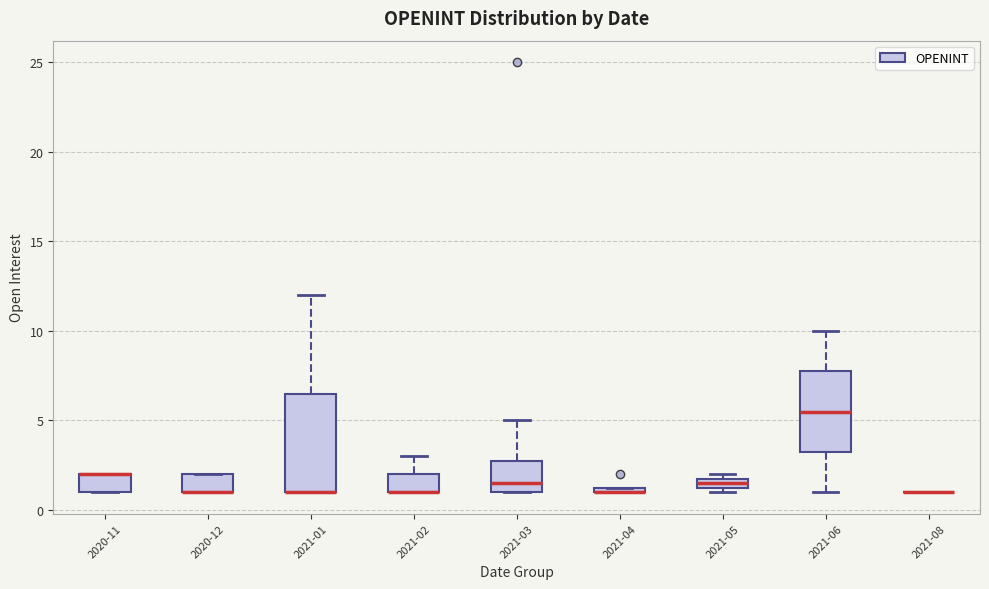

Which box is the tallest, from its lower edge to its upper edge?

2021-01